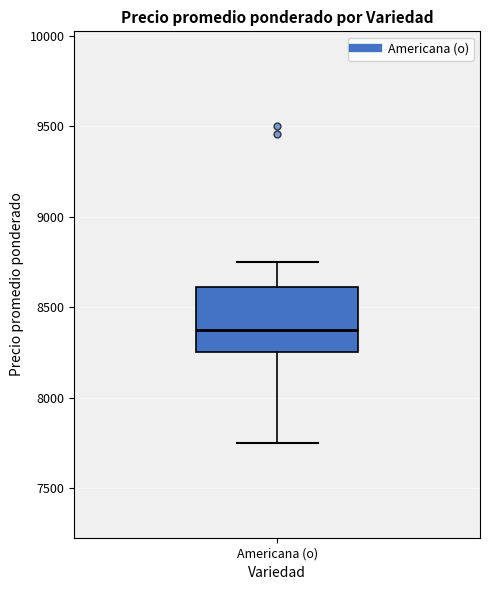

Read this box plot against the y-axis: the position of the median line, the range covered by the box, and the ends of both whiskers. The values are not printed on the chart, so give them approximately, as read against the axis.

median 8400, box 8250 to 8600, whiskers 7750 to 8750